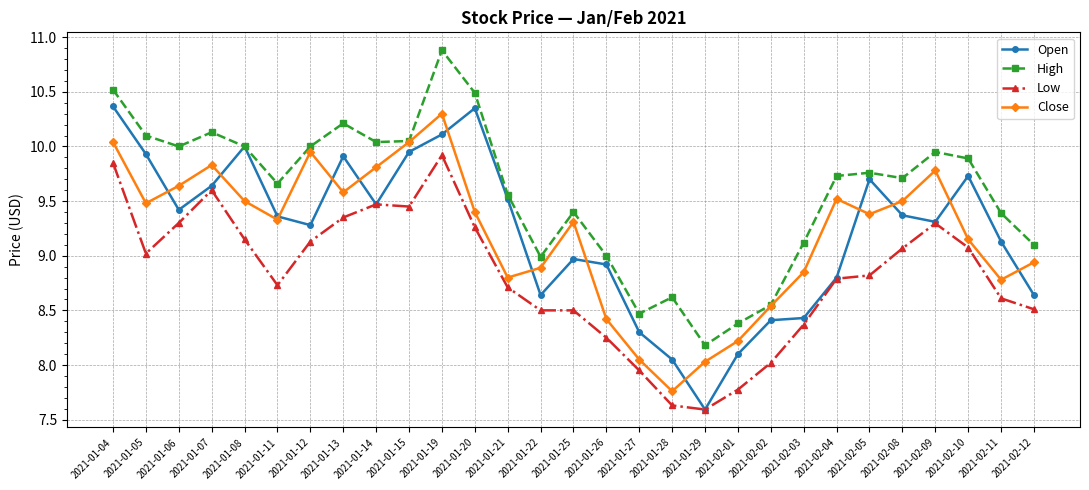

Does the chart display data point markers on the line(s)?

Yes